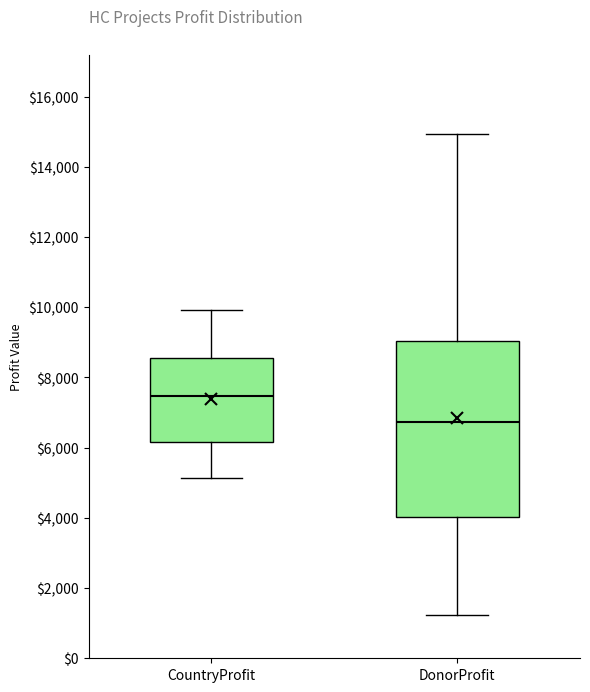

Where does the median line of the box for CountryProfit sit on the y-axis? The values are not printed on the chart, so give them approximately, as read against the axis.

7400